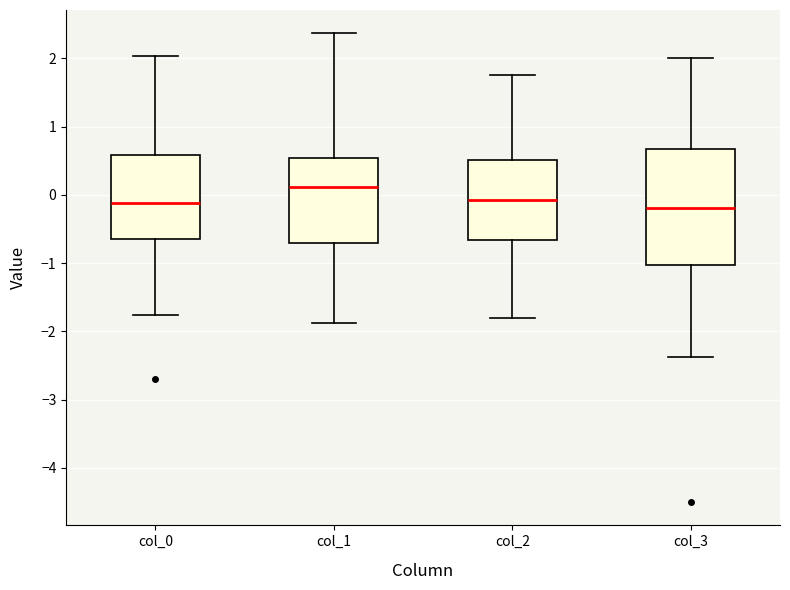

Reading left to right, read every box against the y-axis: the position of its median line, the range the box covers, and the ends of its whiskers. The values are not printed on the chart, so give them approximately, as read against the axis.

col_0: median -0.1, box -0.6 to 0.6, whiskers -1.8 to 2.0
col_1: median 0.1, box -0.7 to 0.5, whiskers -1.9 to 2.4
col_2: median -0.1, box -0.7 to 0.5, whiskers -1.8 to 1.8
col_3: median -0.2, box -1.0 to 0.7, whiskers -2.4 to 2.0